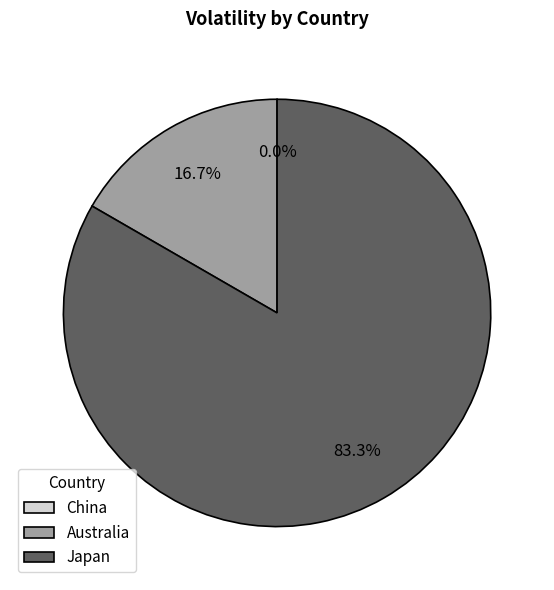

True or false: Japan accounts for 6% of the total.

False